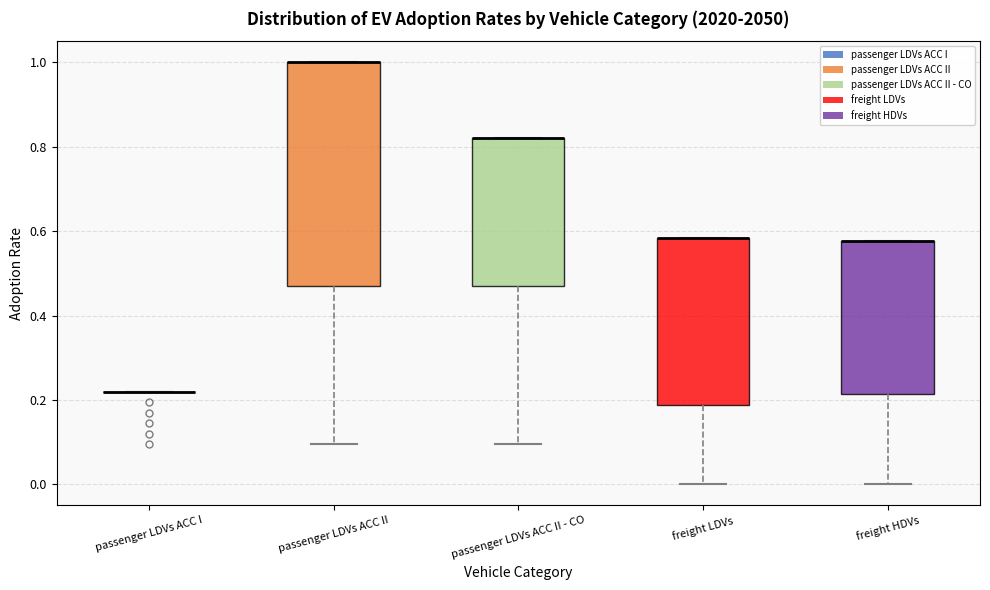

Reading left to right, read every box against the y-axis: the position of its median line, the range the box covers, and the ends of its whiskers. The values are not printed on the chart, so give them approximately, as read against the axis.

passenger LDVs ACC I: box collapsed to a line at 0.22, whiskers 0.22 to 0.22
passenger LDVs ACC II: median 1.00 (drawn on the box's upper edge), box 0.48 to 1.00, whiskers 0.10 to 1.00
passenger LDVs ACC II - CO: median 0.82 (drawn on the box's upper edge), box 0.48 to 0.82, whiskers 0.10 to 0.82
freight LDVs: median 0.58 (drawn on the box's upper edge), box 0.18 to 0.58, whiskers 0.00 to 0.58
freight HDVs: median 0.58 (drawn on the box's upper edge), box 0.22 to 0.58, whiskers 0.00 to 0.58